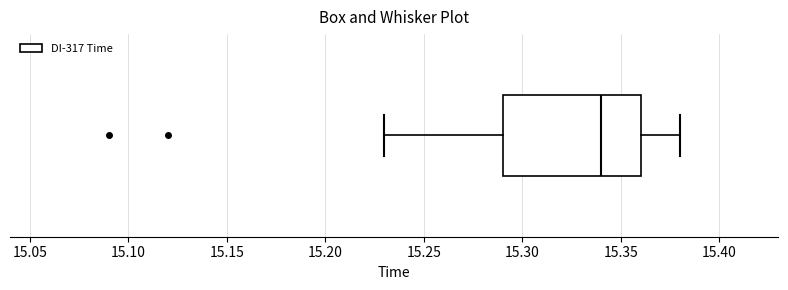

Transcribe this box plot: give where the median line is, the range the box spans, and where the two whiskers end, as read against the x-axis. The values are not printed on the chart, so give them approximately, as read against the axis.

median 15.34, box 15.29 to 15.36, whiskers 15.23 to 15.38